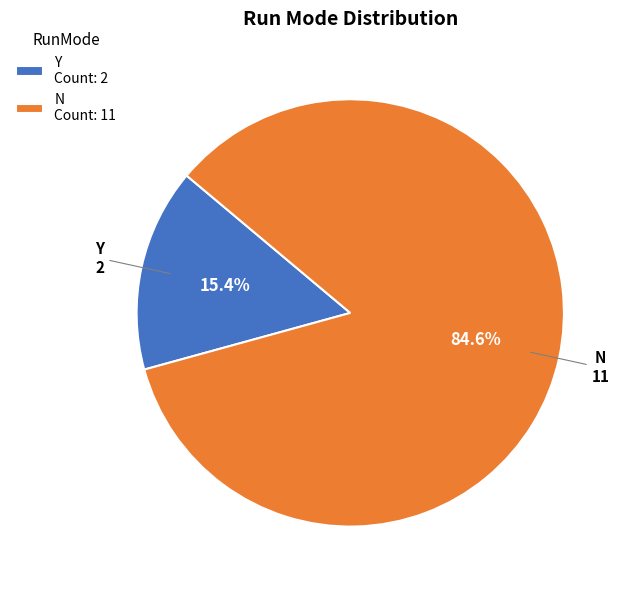

To the nearest percent, what portion does Y represent?

15%